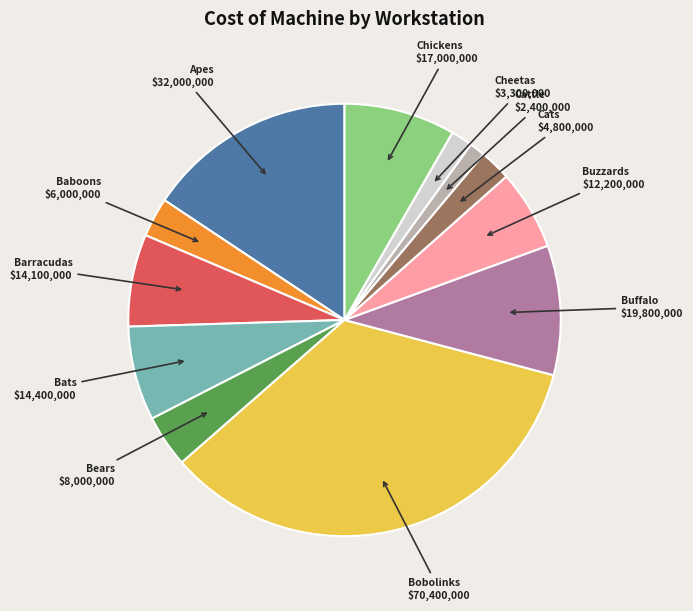

The Cattle slice represents 11% of the pie. True or false?

False